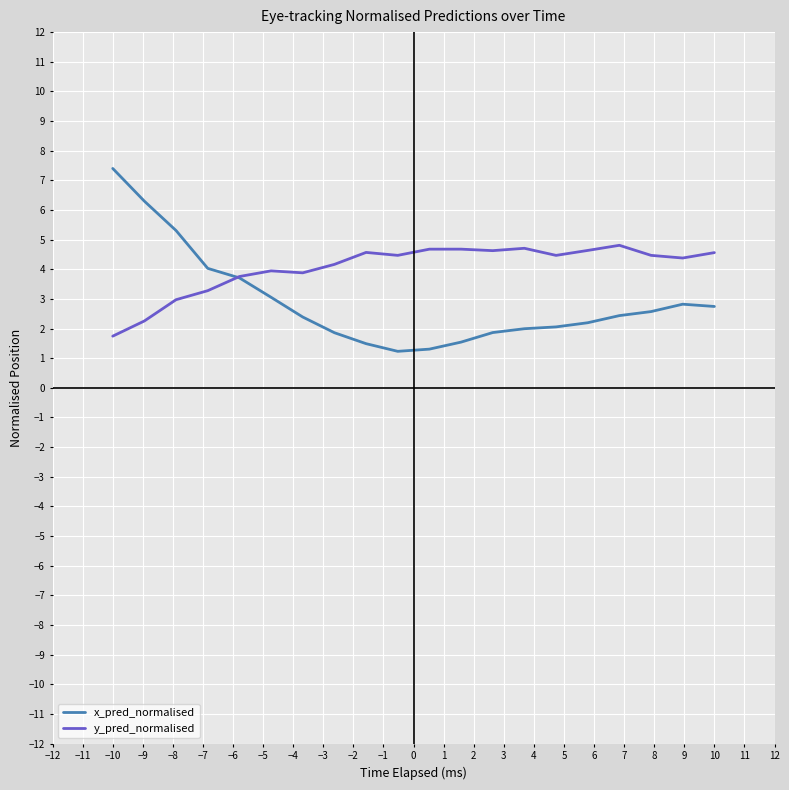

Which series ends up on top after the final intersection of y_pred_normalised and x_pred_normalised?

y_pred_normalised